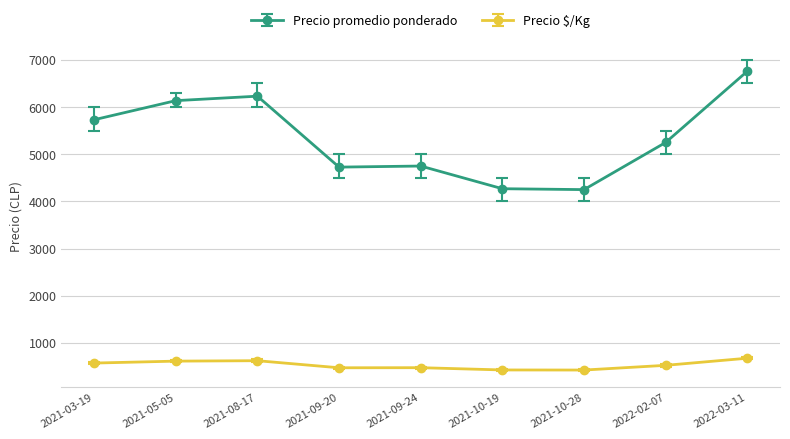

What is the value of the Precio promedio ponderado point at the 2nd from the left?

6136